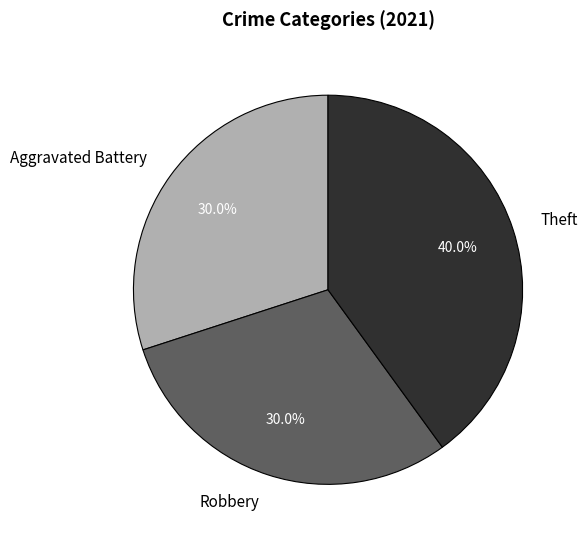

Which category has the biggest portion of the pie?

Theft